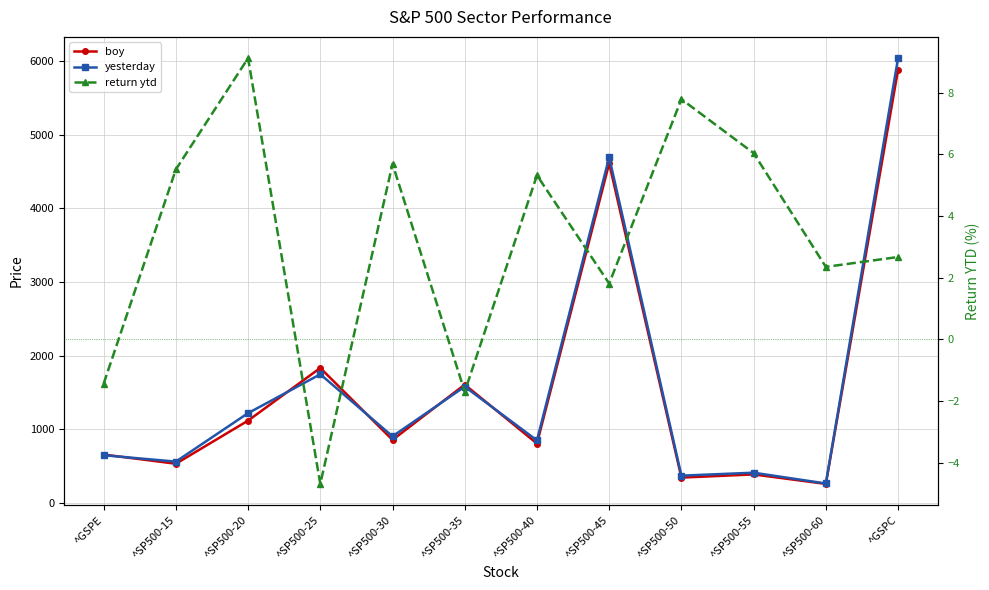

What is the value of the yesterday point at the 2nd from the left?

559.0